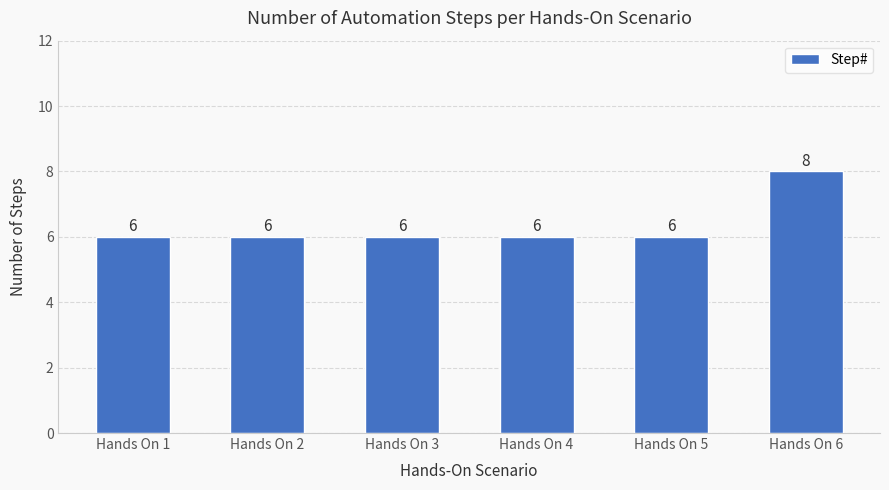

How many bars are there in total?

6